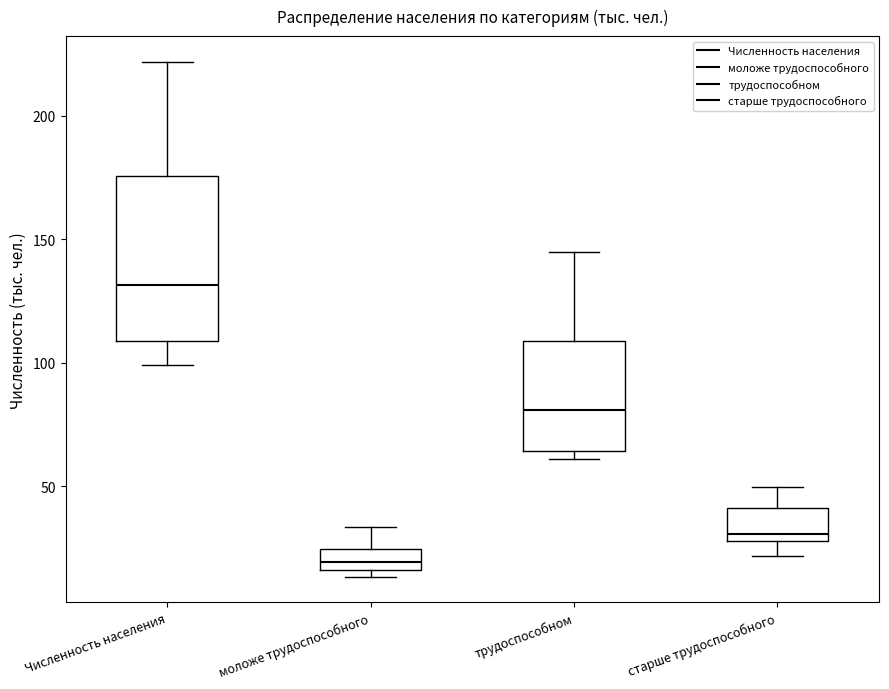

Reading left to right, read every box against the y-axis: the position of its median line, the range the box covers, and the ends of its whiskers. The values are not printed on the chart, so give them approximately, as read against the axis.

Численность населения: median 130, box 110 to 175, whiskers 100 to 220
моложе трудоспособного: median 20, box 15 to 25, whiskers 15 (just below the box's lower edge) to 35
трудоспособном: median 80, box 65 to 110, whiskers 60 to 145
старше трудоспособного: median 30 (just above the box's lower edge), box 30 to 40, whiskers 20 to 50